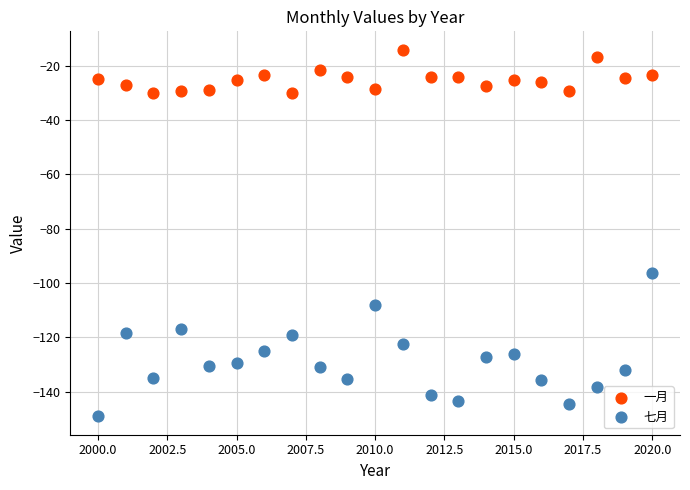

Which series reaches the minimum Y coordinate?

七月